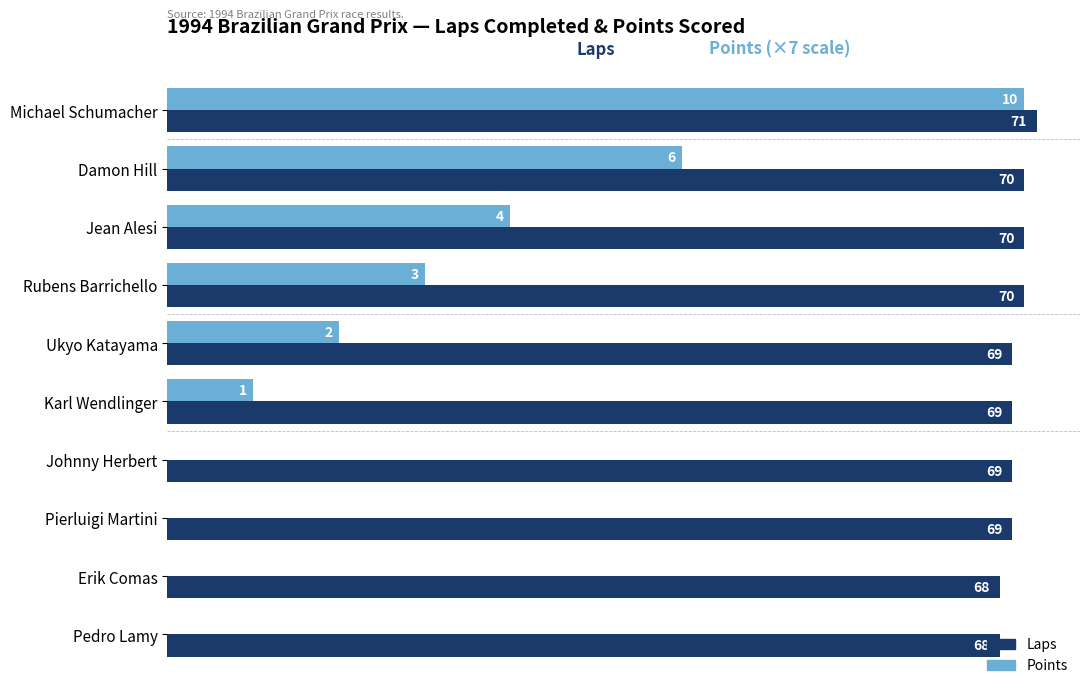

Which series has the largest total across all categories?

Laps